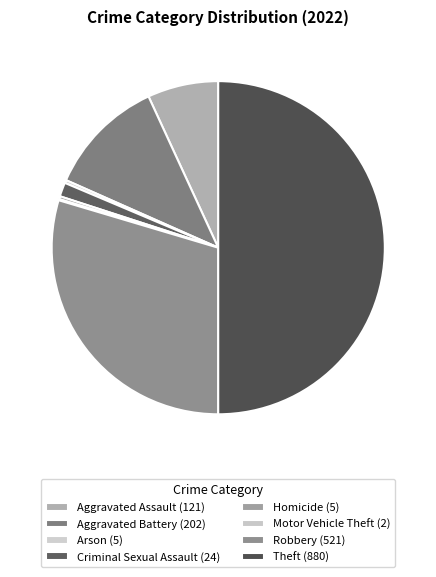

Is there a majority slice in this chart?

No